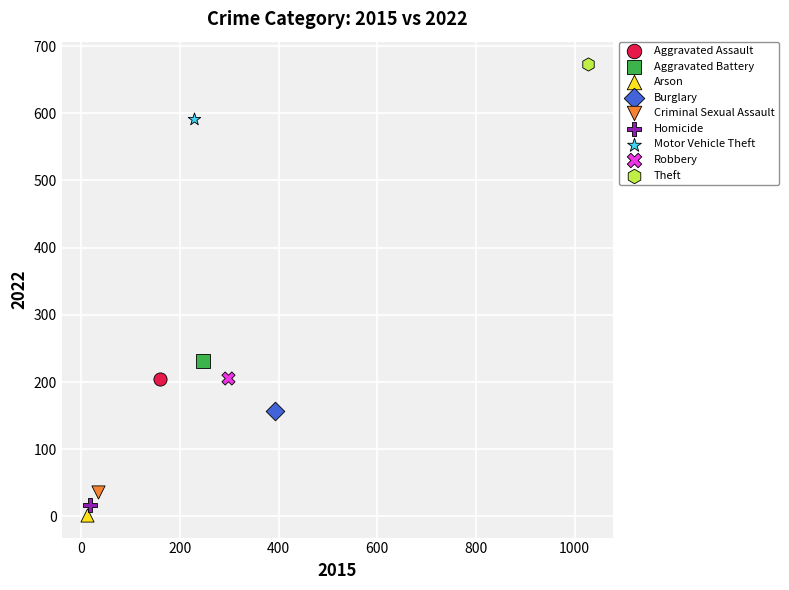

What are all the series names shown in the legend?

Aggravated Assault, Aggravated Battery, Arson, Burglary, Criminal Sexual Assault, Homicide, Motor Vehicle Theft, Robbery, Theft